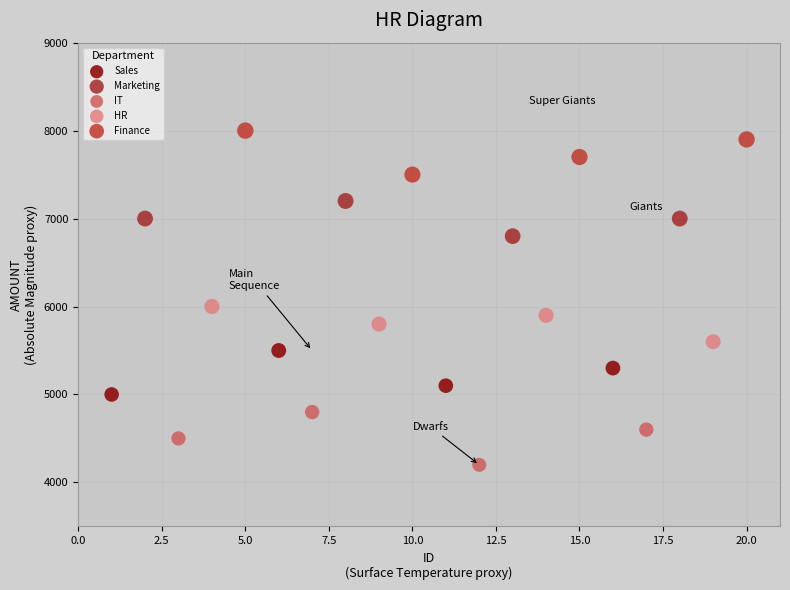

Which series contains the lowest Y value?

IT